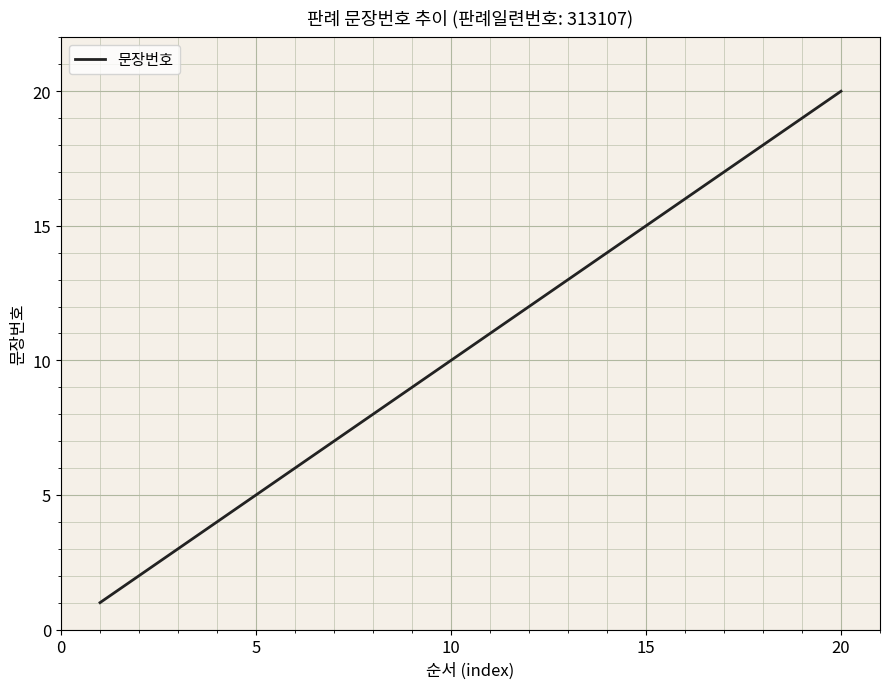

What is the maximum value shown in the chart?

20